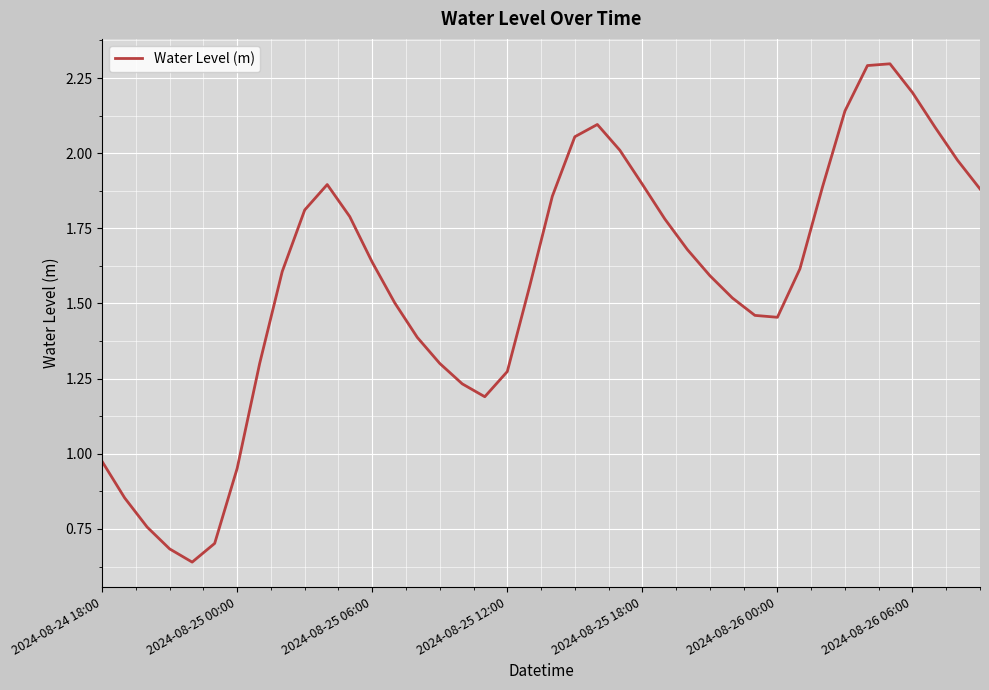

What is the greatest value displayed?

2.3